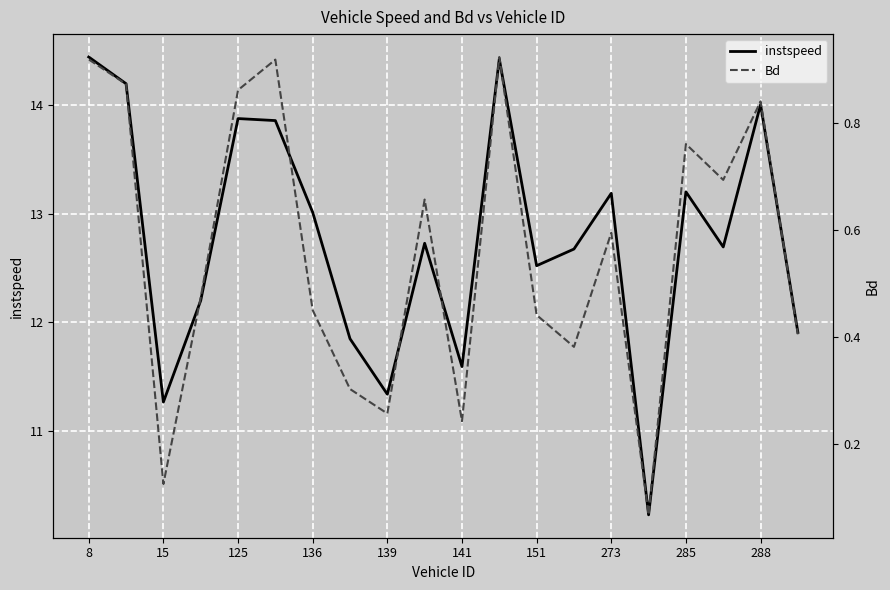

True or false: Bd and instspeed intersect in this chart.

False